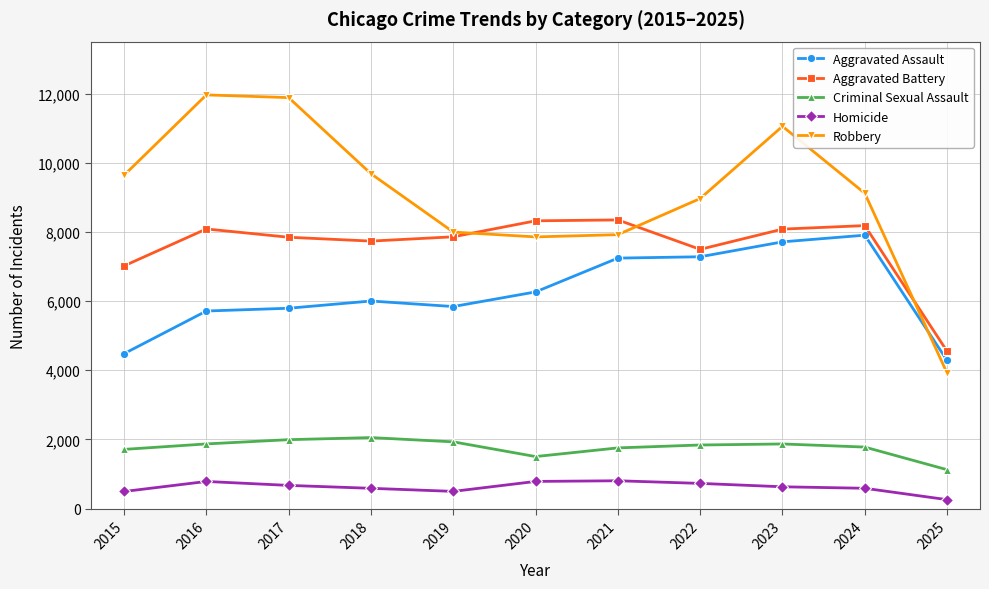

Is the value of Criminal Sexual Assault at 2023 greater than the value of Robbery at 2021?

No